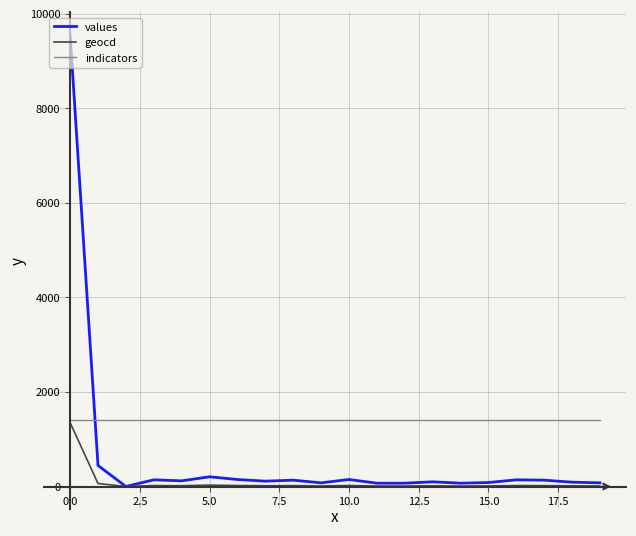

At how many categories does at least one series exceed 4312?

1